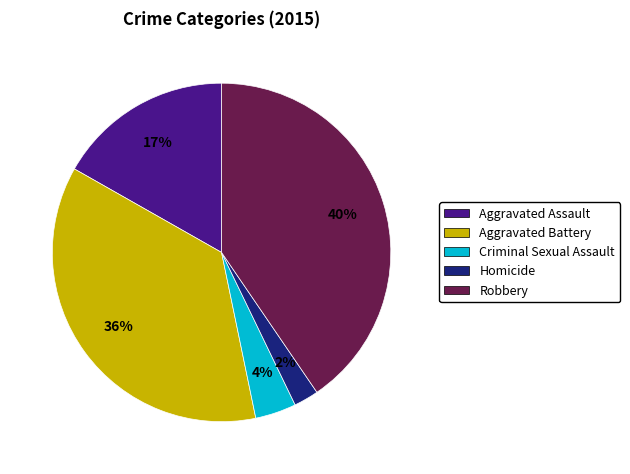

To the nearest percent, what percentage of the pie is Robbery?

40%